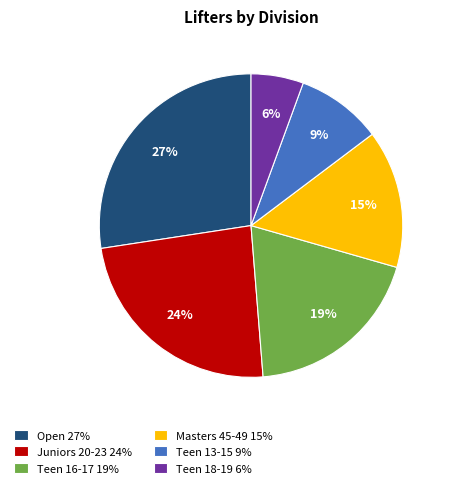

To the nearest percent, what percentage of the pie is Juniors 20-23?

24%